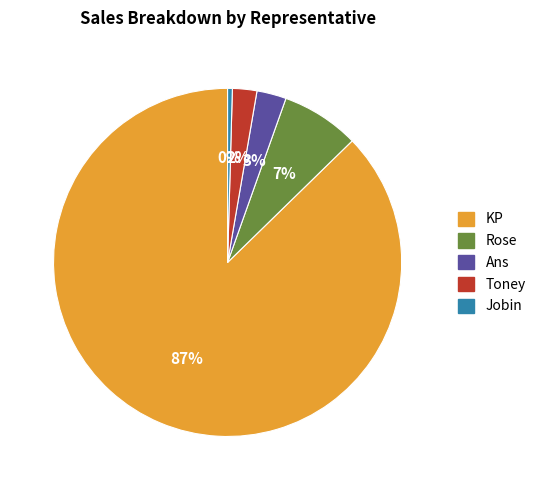

To the nearest percent, what percentage of the pie is Toney?

2%